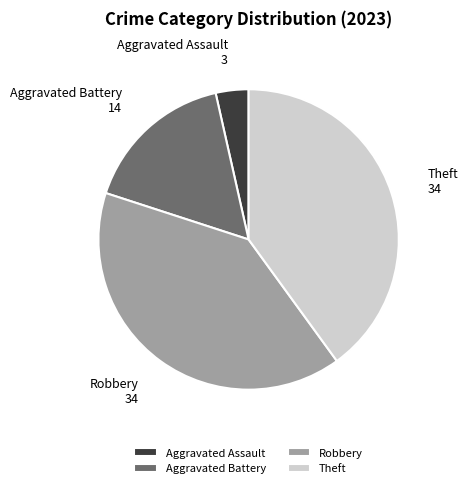

Does any single category account for the majority?

No